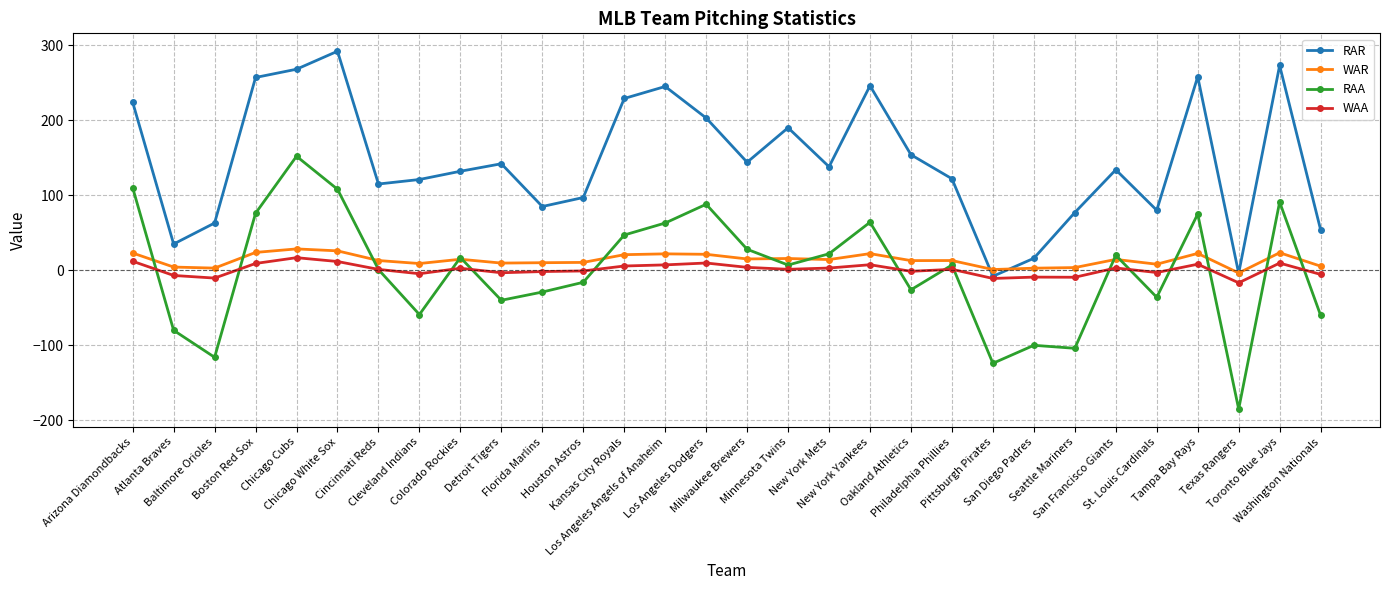

What is the approximate value of RAA at Arizona Diamondbacks?

110.0